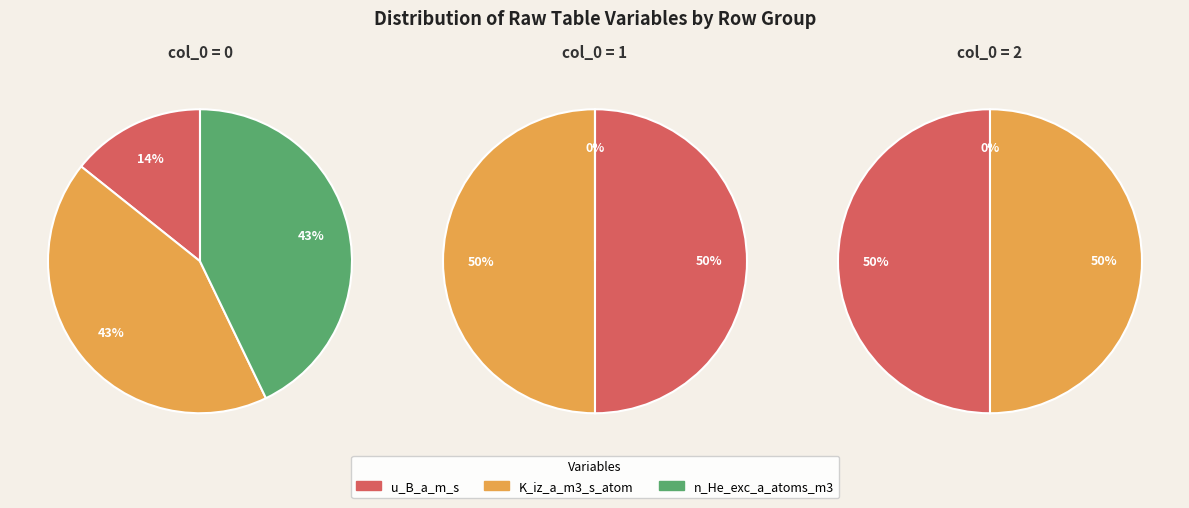

True or false: 4 accounts for 7% of the total.

False